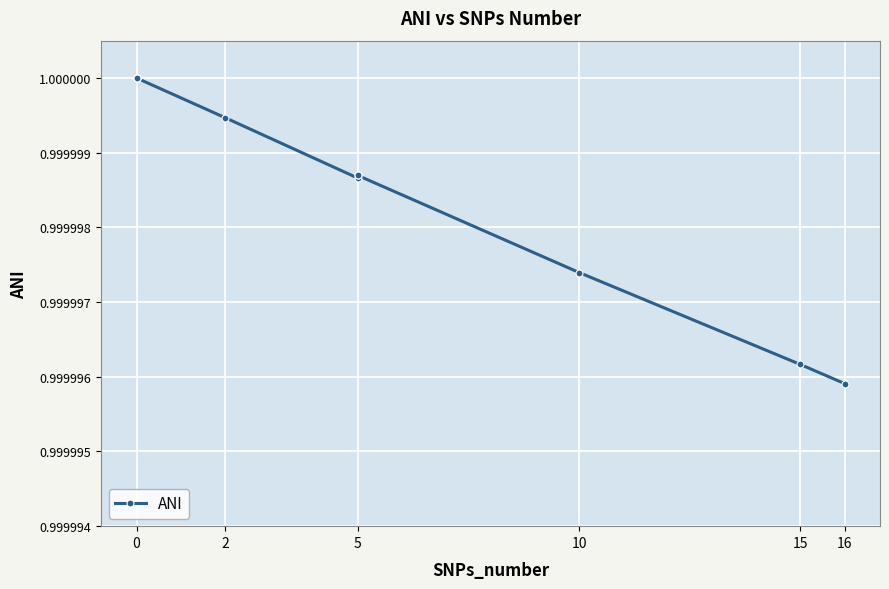

What is the greatest value displayed?

1.0